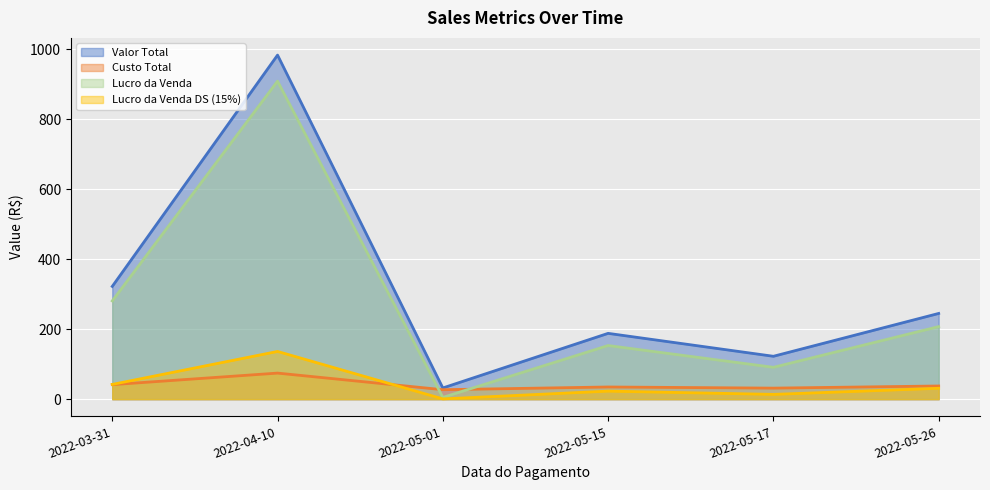

The value of Custo Total at 2022-03-31 is 41.5. True or false?

True